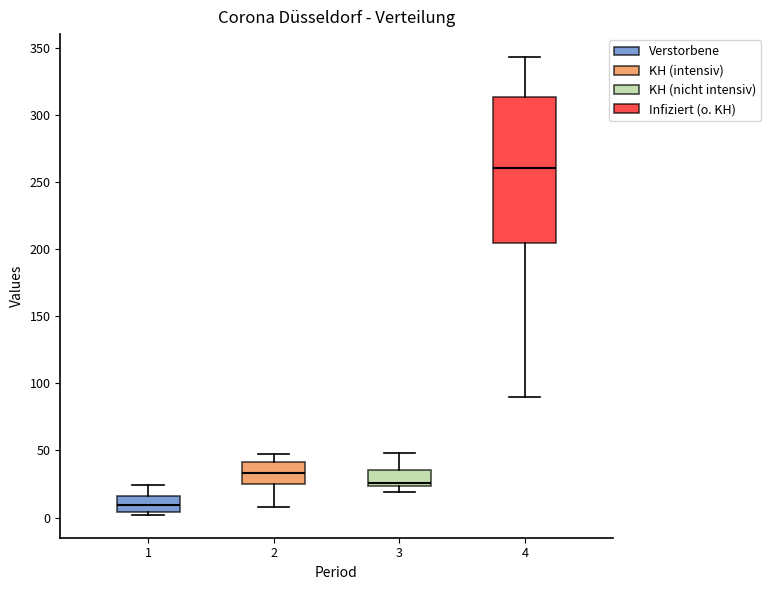

Where is the upper edge of the box at x = 2 on the y-axis? The values are not printed on the chart, so give them approximately, as read against the axis.

40